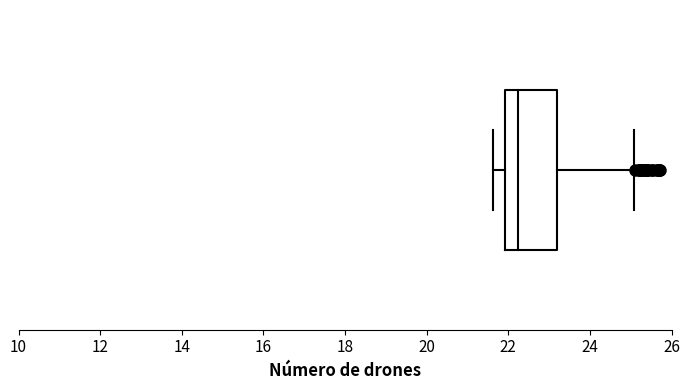

Where does the right whisker of the box end on the x-axis? The values are not printed on the chart, so give them approximately, as read against the axis.

25.0